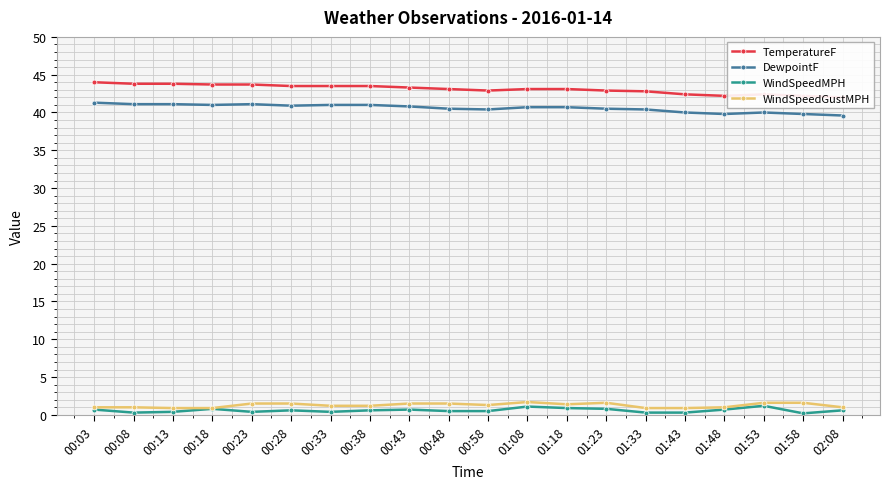

True or false: TemperatureF and WindSpeedMPH intersect in this chart.

False